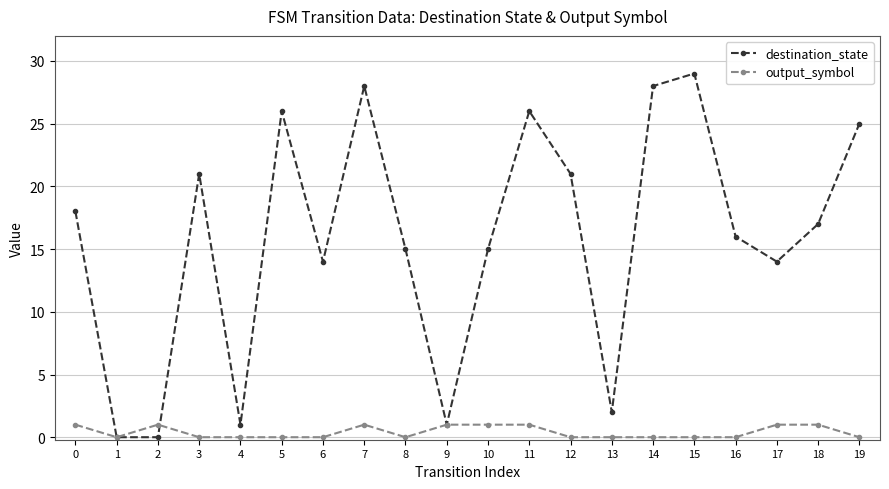

Does the chart display data point markers on the line(s)?

Yes